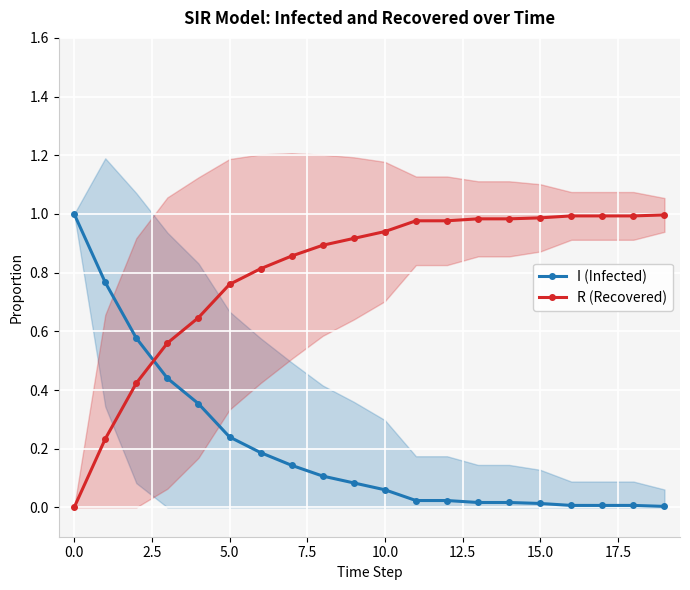

True or false: R (Recovered) has a value of 0.4 at 18.

False